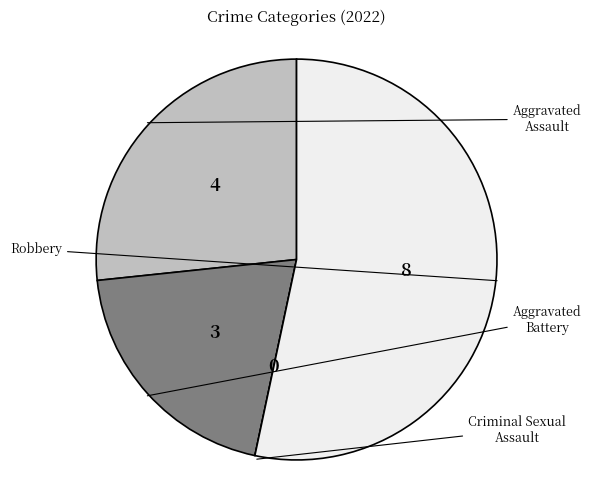

How many slices are in this pie chart?

4